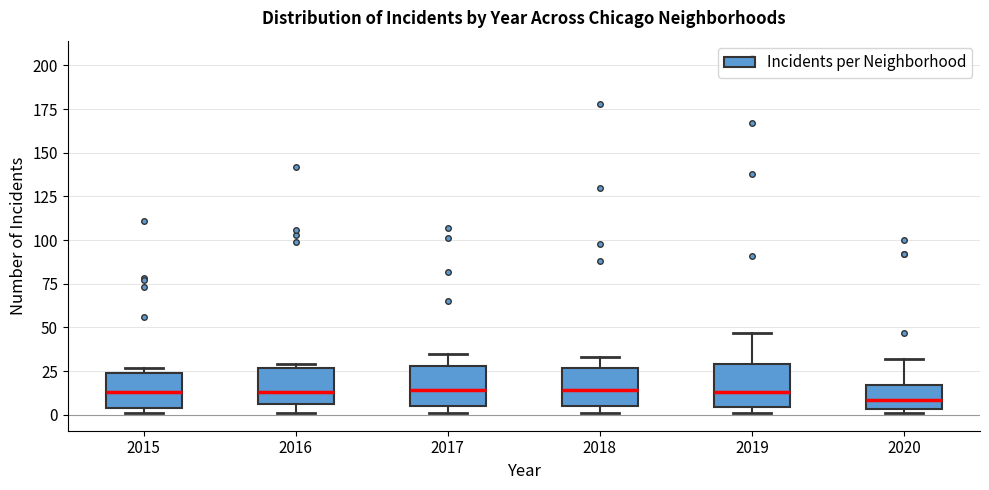

Reading left to right, transcribe this box plot: for each box, give where its median line is, the range the box spans, and where its two whiskers end, as read against the y-axis. The values are not printed on the chart, so give them approximately, as read against the axis.

2015: median 15, box 5 to 25, whiskers 0 to 25 (just above the box's upper edge)
2016: median 15, box 5 to 25, whiskers 0 to 30
2017: median 15, box 5 to 30, whiskers 0 to 35
2018: median 15, box 5 to 25, whiskers 0 to 35
2019: median 15, box 5 to 30, whiskers 0 to 45
2020: median 10, box 5 to 15, whiskers 0 to 30